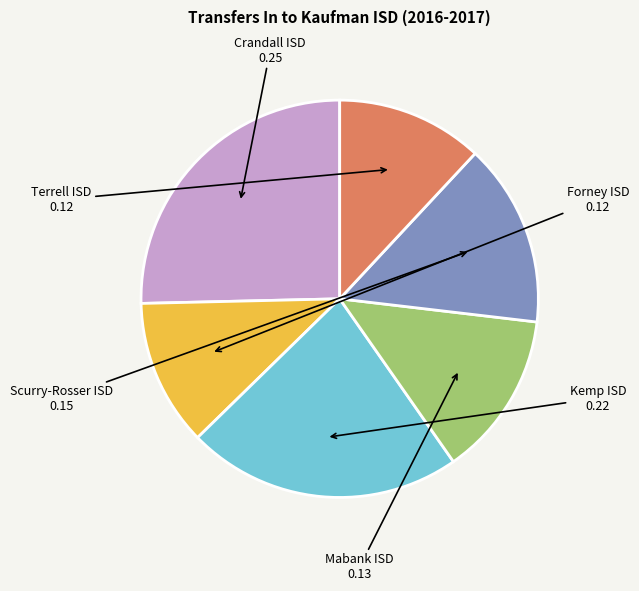

Does Kemp ISD account for over 50% of the chart?

No